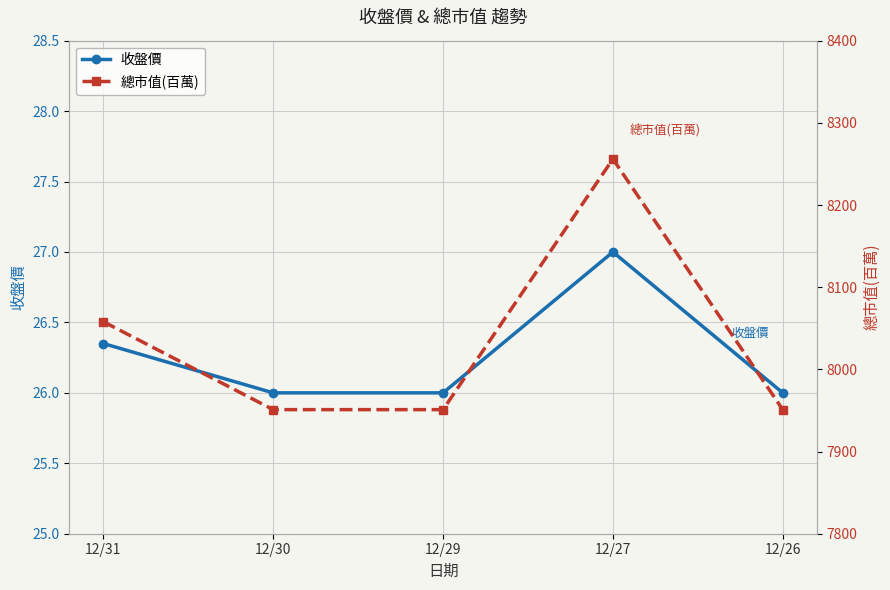

Which series has the widest spread of values?

總市值(百萬)